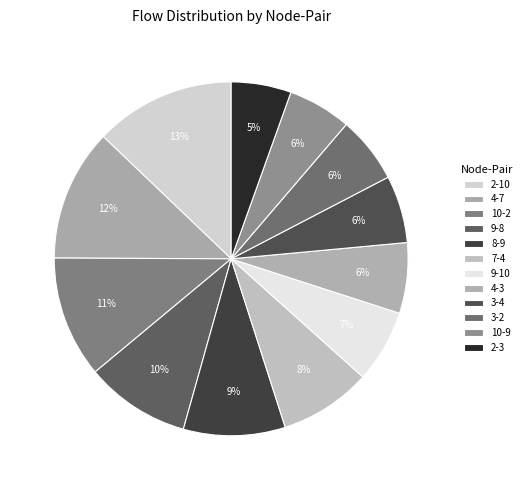

To the nearest percent, what is the difference between the 10-2 and 2-3 slice percentages?

6%